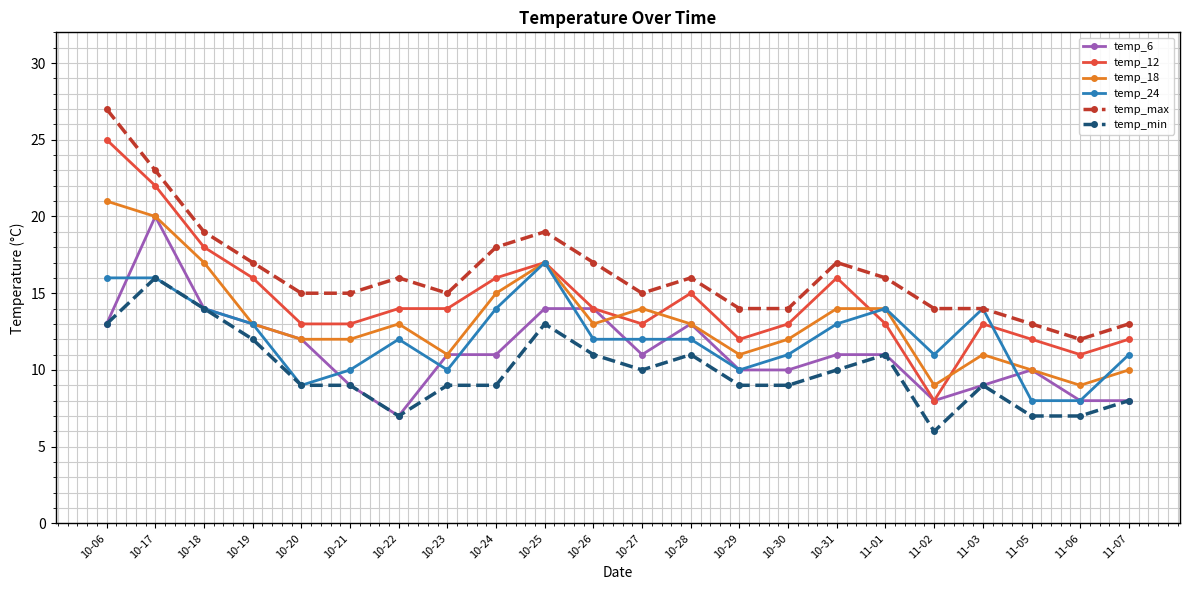

Which series has the largest total across all categories?

temp_max